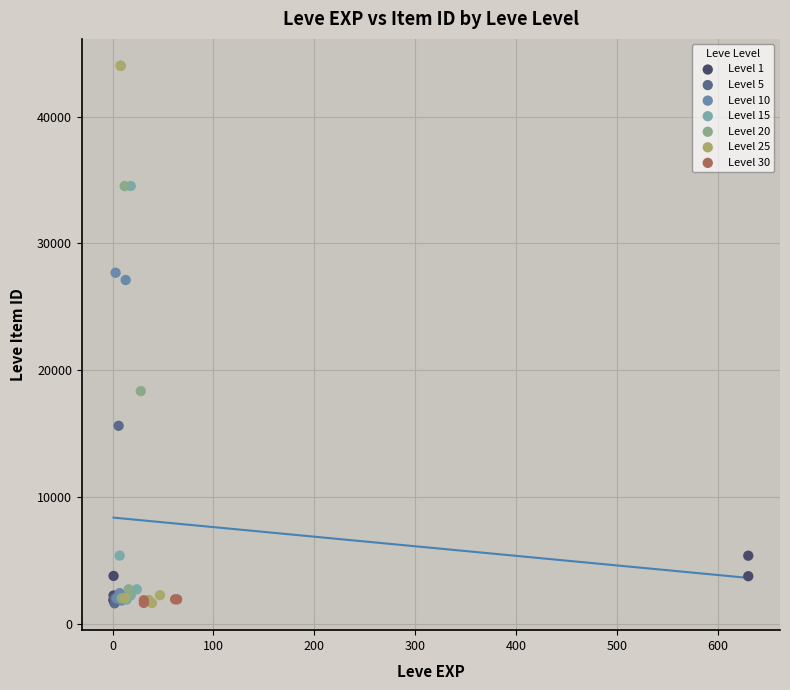

What are all the series names shown in the legend?

Level 1, Level 5, Level 10, Level 15, Level 20, Level 25, Level 30